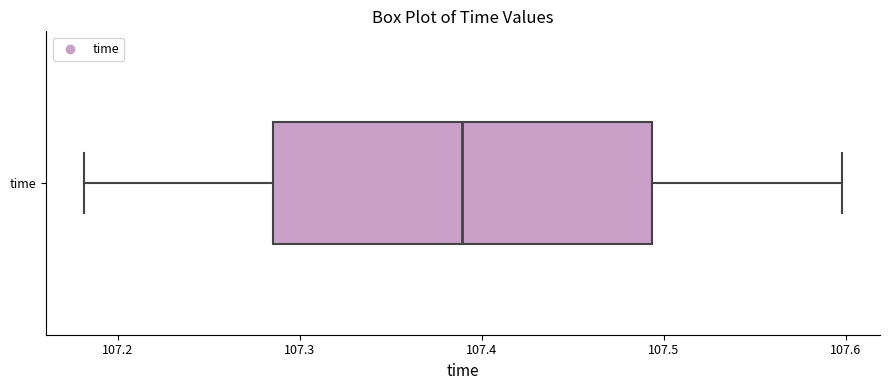

Read this box plot against the x-axis: the position of the median line, the range covered by the box, and the ends of both whiskers. The values are not printed on the chart, so give them approximately, as read against the axis.

median 107.39, box 107.29 to 107.49, whiskers 107.18 to 107.60